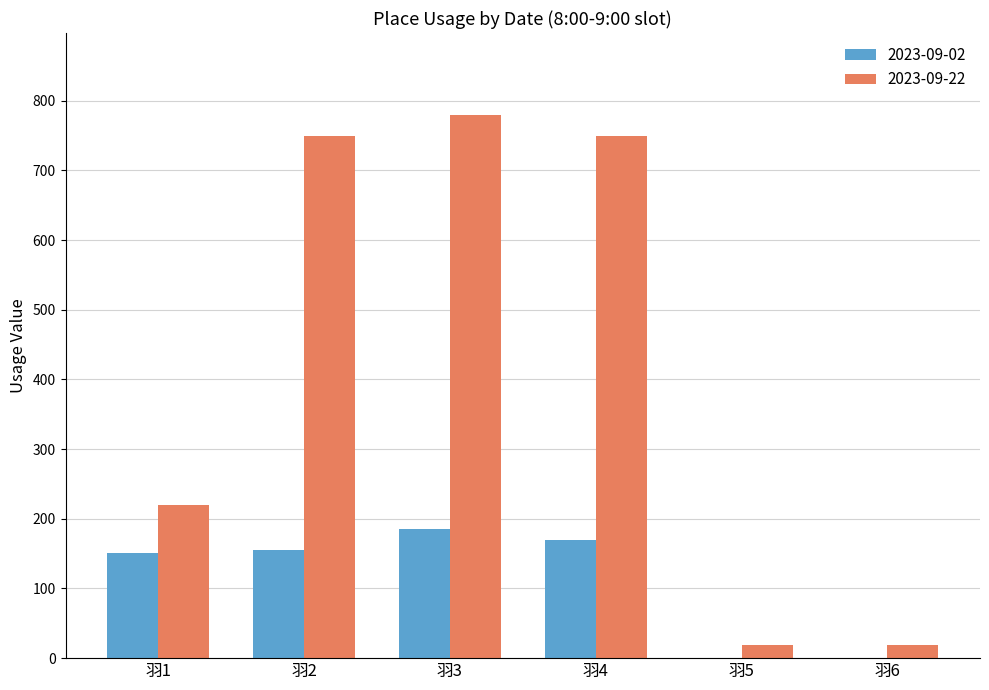

Reading right to left, list all the values displayed in this chart.

2023-09-02: 0.0	0.0	169.0	185.6	155.0	150.2
2023-09-22: 19.4	19.4	749.2	780.2	749.2	219.9